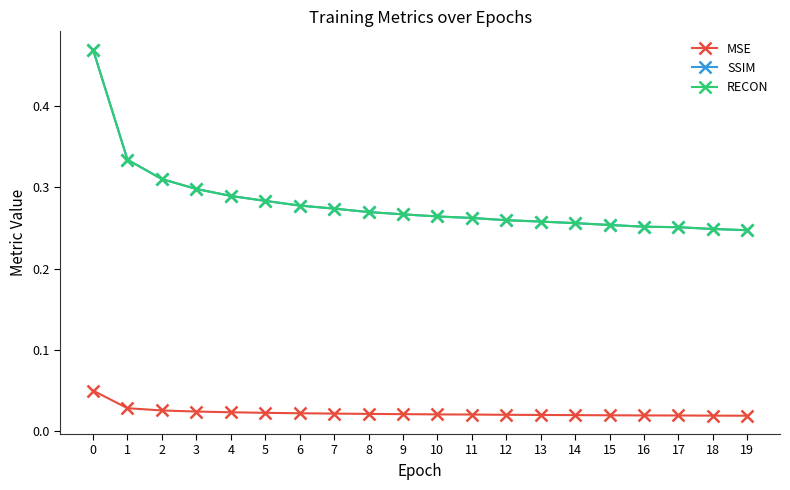

What is the value of the SSIM point at the 11th from the left?

0.3